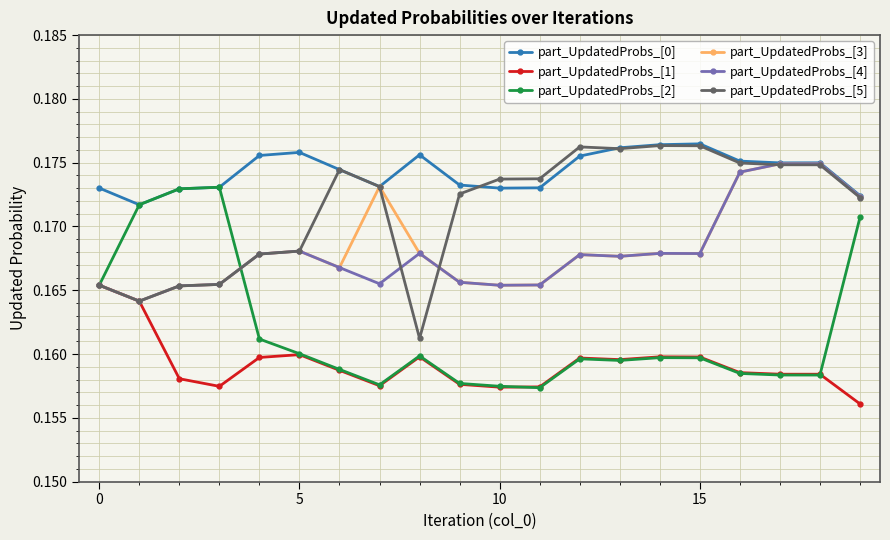

How many part_UpdatedProbs_[2] values are between 0 and 1?

20